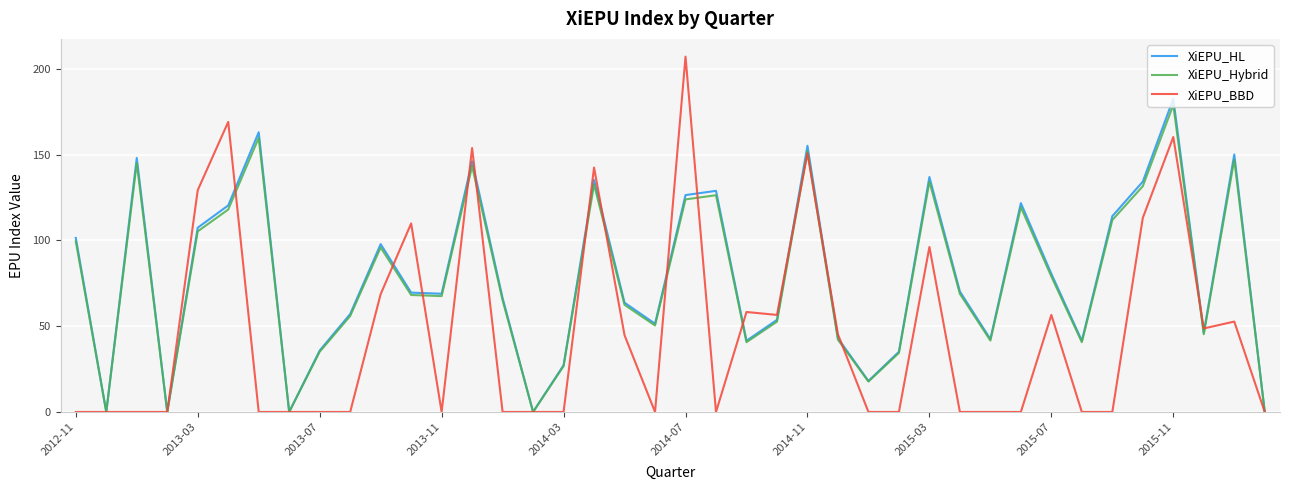

What is the maximum value shown in the chart?

207.0